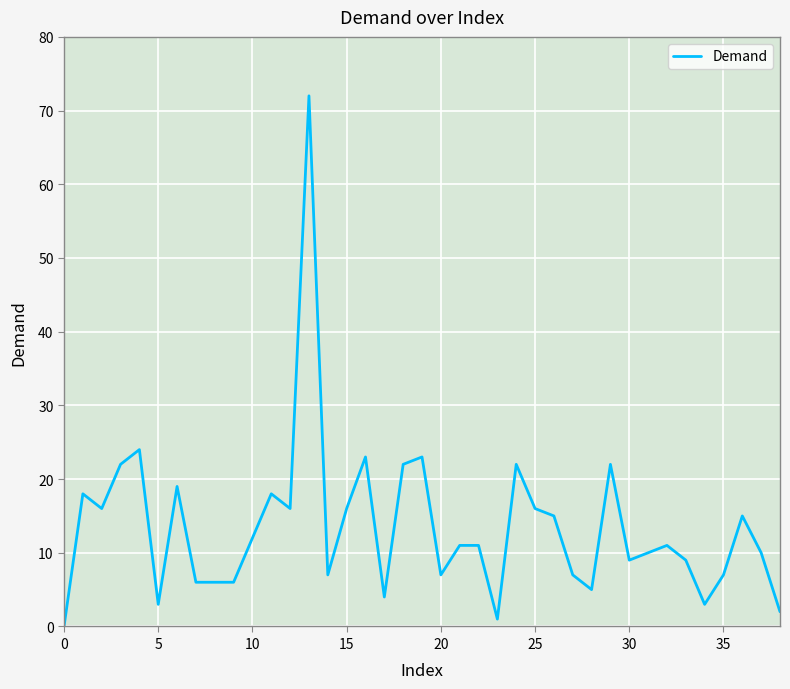

Does the chart display data point markers on the line(s)?

No